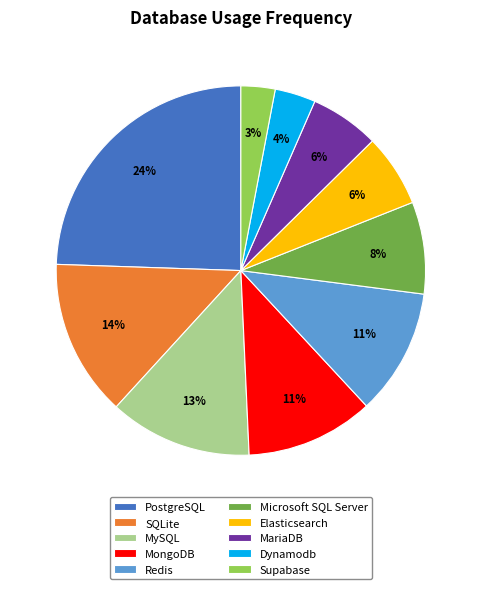

Is Elasticsearch the majority of the pie?

No